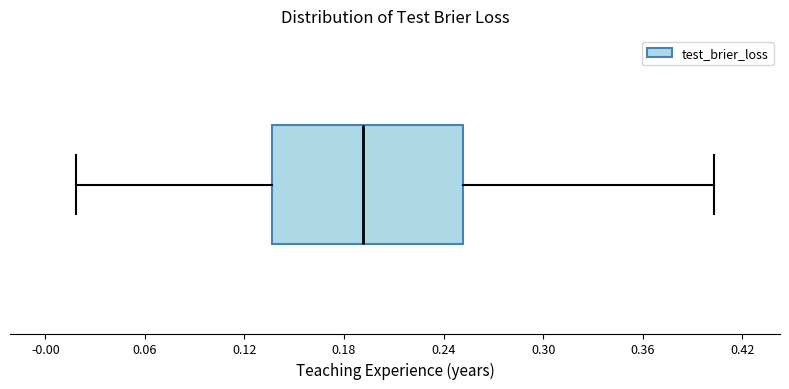

Where is the left edge of the box on the x-axis? The values are not printed on the chart, so give them approximately, as read against the axis.

0.14